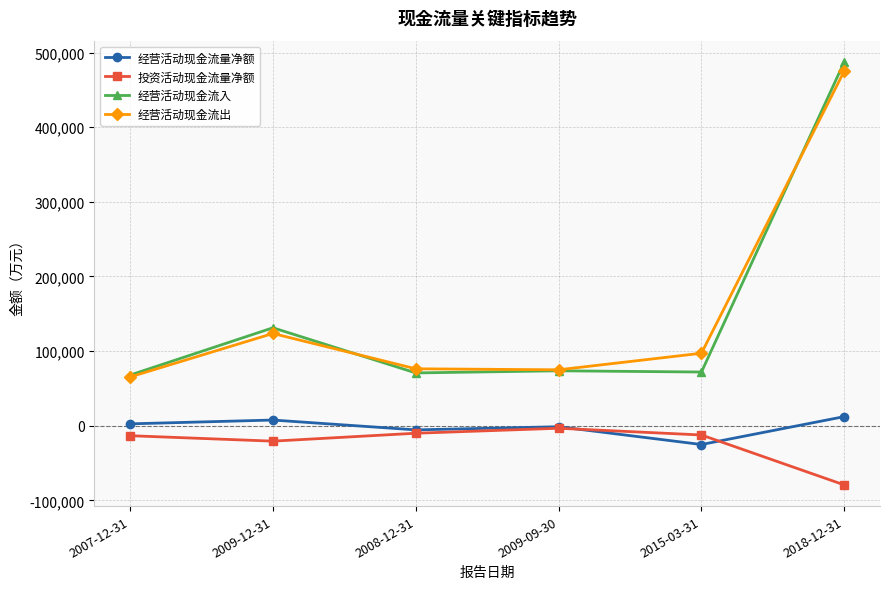

In 经营活动现金流出, how many points are lower than both neighbors (excluding endpoints)?

1